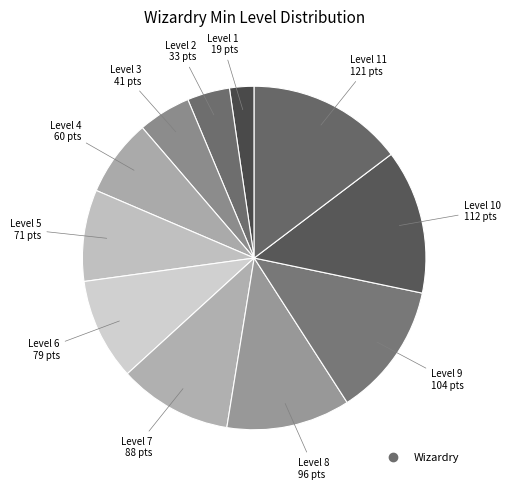

To the nearest percent, what is the average slice percentage?

9%